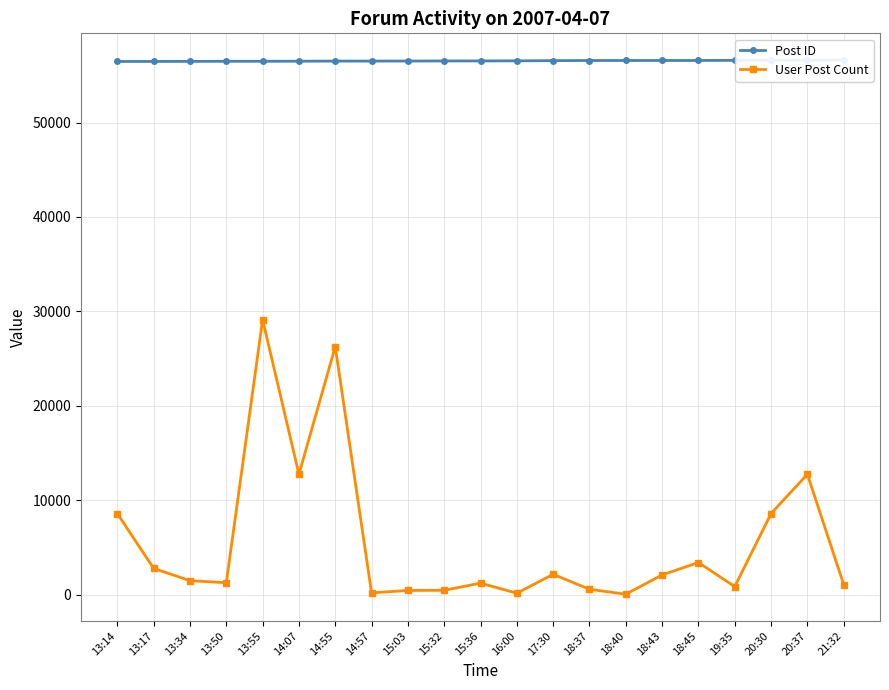

Reading left to right, list all the values displayed in this chart.

Post ID: 56465	56467	56473	56483	56485	56491	56504	56506	56508	56519	56520	56529	56551	56565	56567	56568	56569	56582	56592	56596	56615
User Post Count: 8605	2793	1505	1278	29133	12767	26272	208	463	482	1237	171	2174	586	64	2110	3421	872	8605	12767	1094